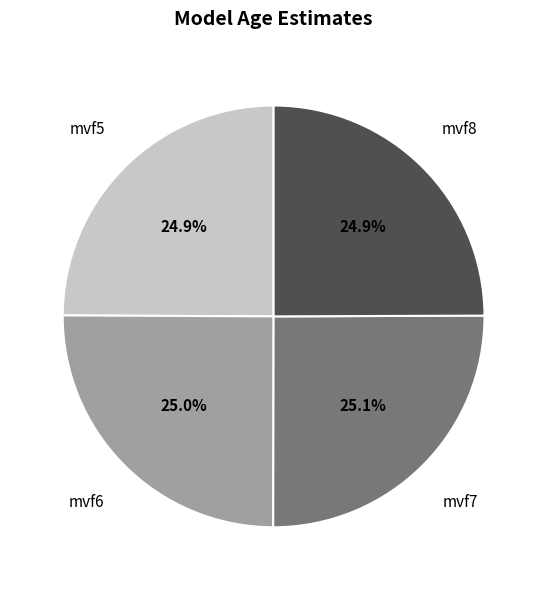

Combined, do mvf5 and mvf8 account for over 50%?

No